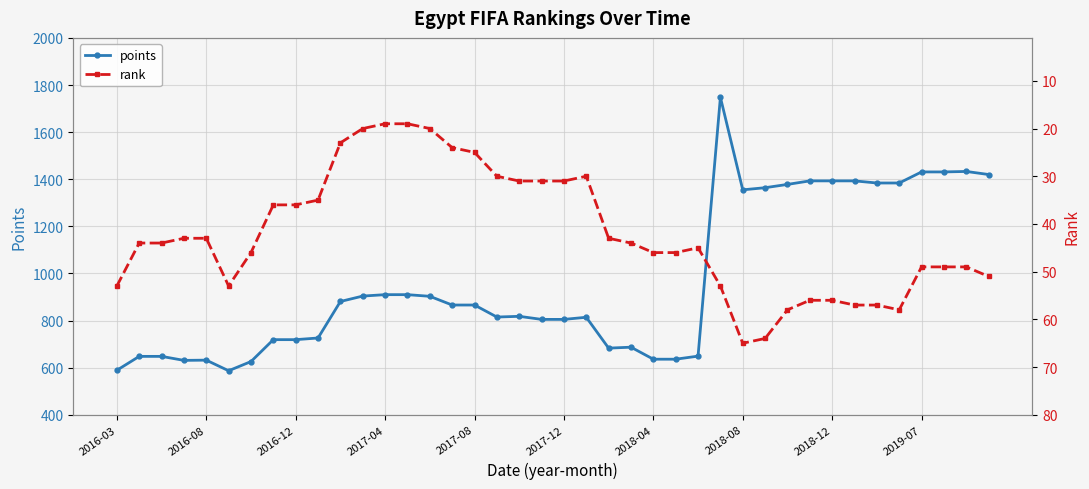

What is the minimum value for points?

587